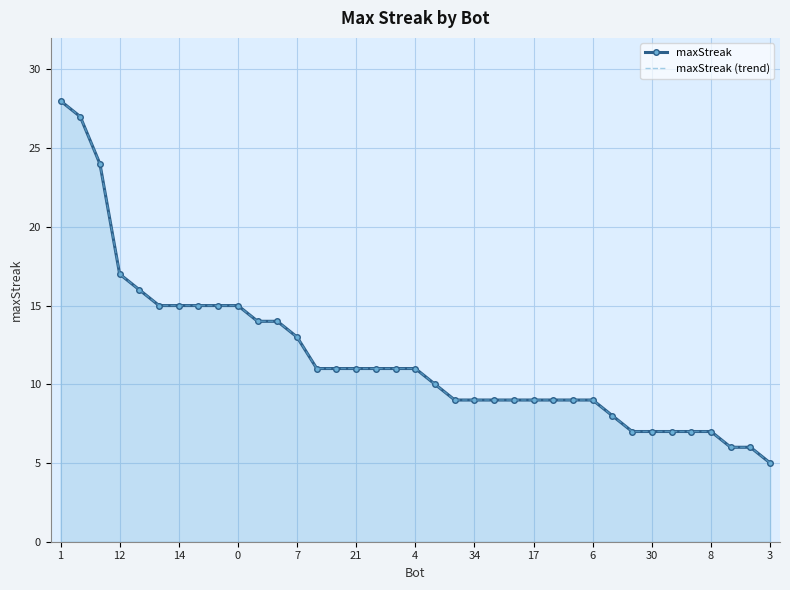

Where does the maxStreak (trend) series first go above 11?

1